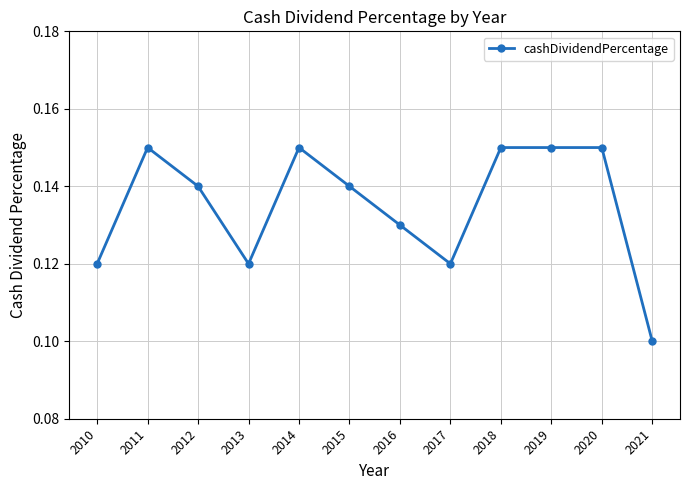

How many lines are shown in the chart?

1